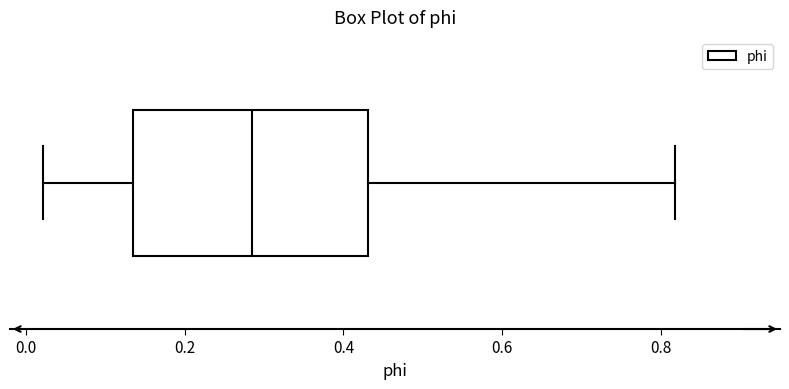

Read this box plot against the x-axis: the position of the median line, the range covered by the box, and the ends of both whiskers. The values are not printed on the chart, so give them approximately, as read against the axis.

median 0.28, box 0.14 to 0.44, whiskers 0.02 to 0.82